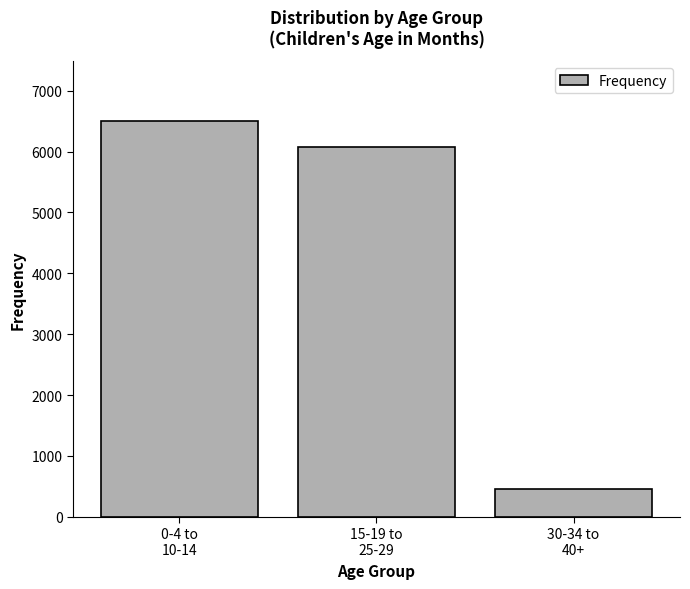

Reading left to right, what are all the values shown in this chart?

6510	6075	465